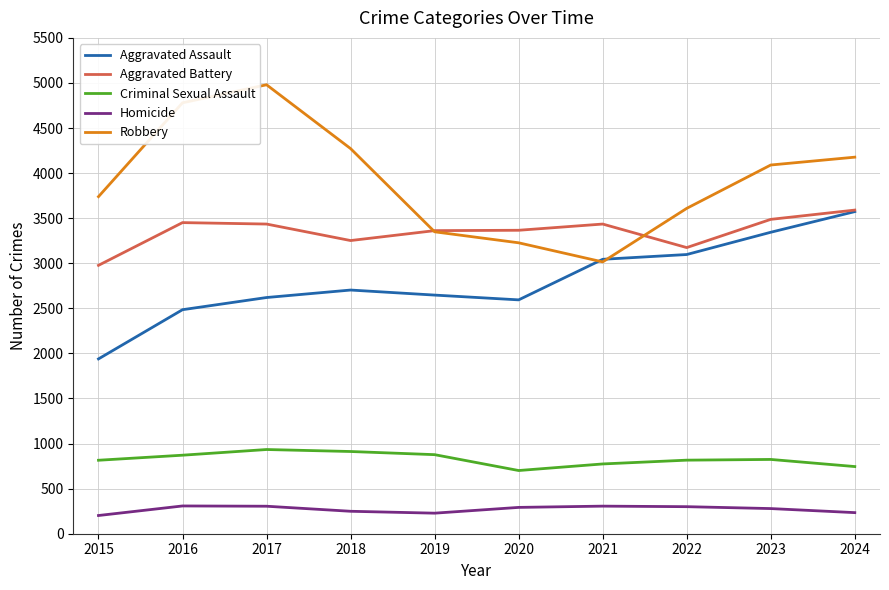

True or false: Robbery and Homicide intersect in this chart.

False